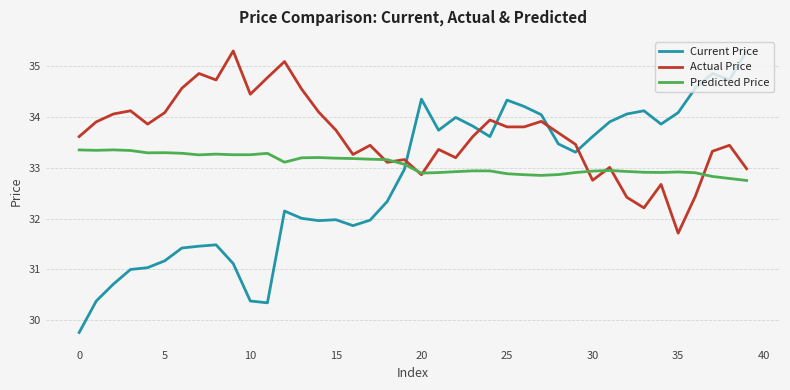

Which series has the widest spread of values?

Current Price